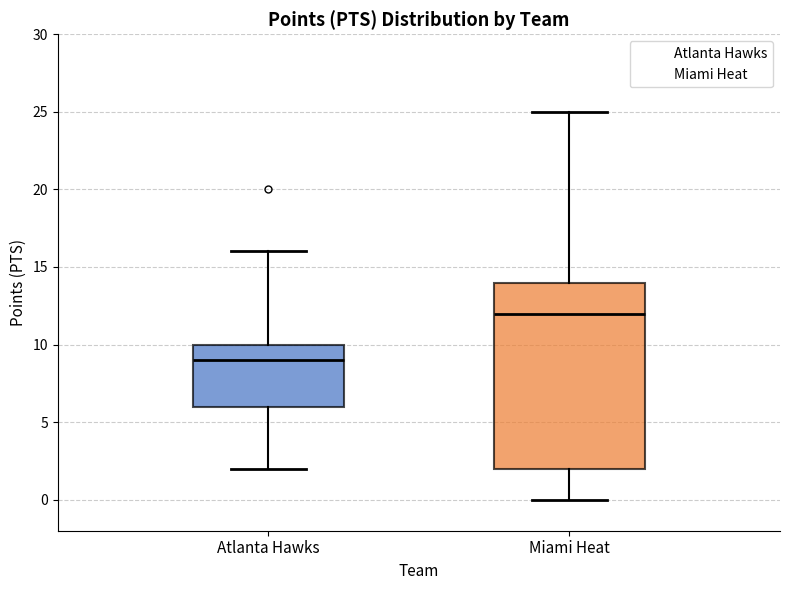

Comparing the boxes themselves (not the whiskers), which one is the tallest?

Miami Heat